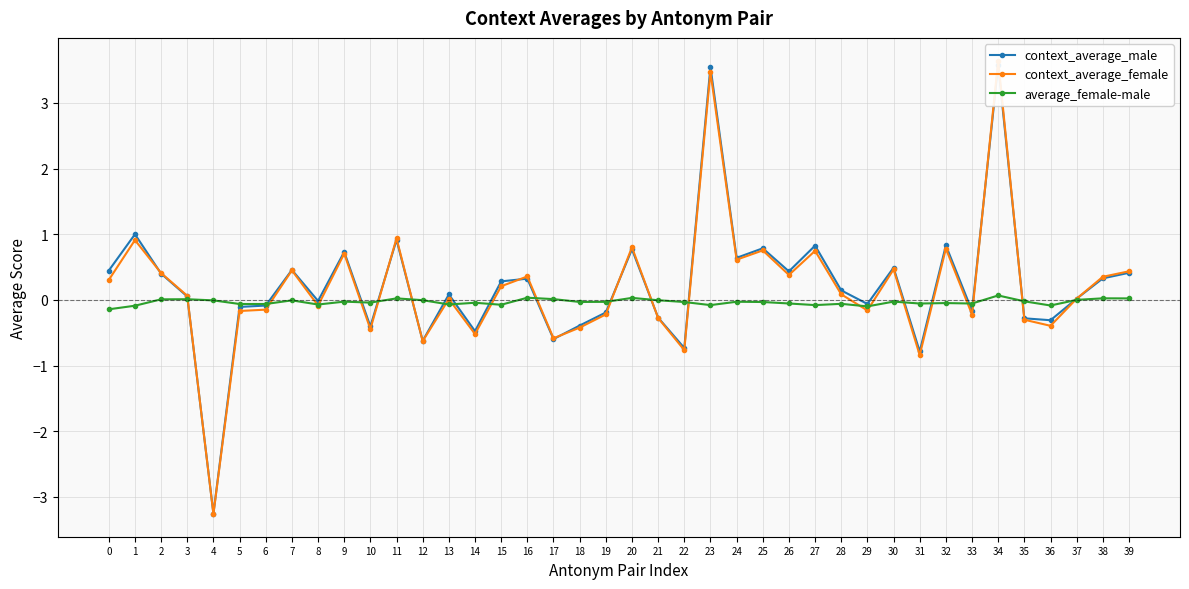

Is this an area chart (filled region under the line)?

No